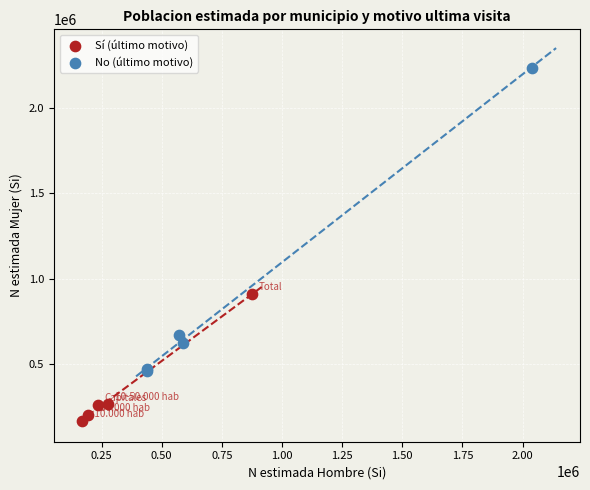

Which series has the largest Y range (max minus min)?

No (último motivo)